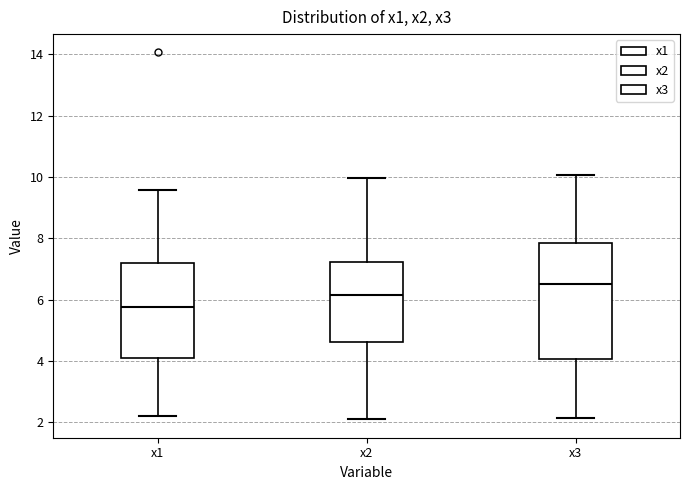

Where is the lower edge of the box for x1 on the y-axis? The values are not printed on the chart, so give them approximately, as read against the axis.

4.2